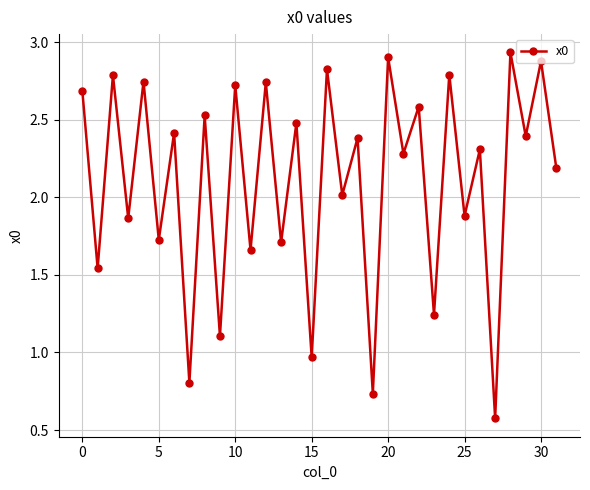

What is the minimum value shown in the chart?

0.6